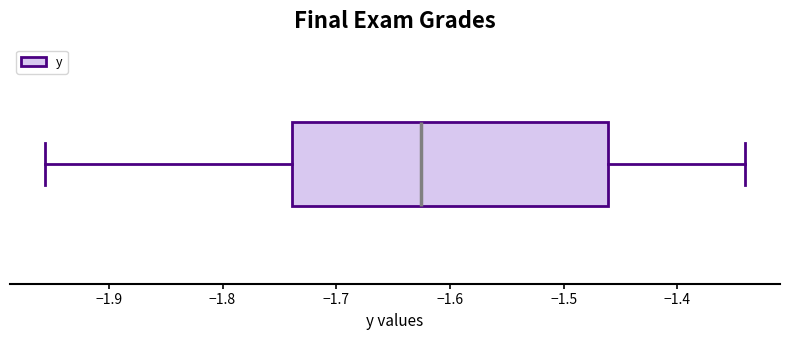

Read this box plot against the x-axis: the position of the median line, the range covered by the box, and the ends of both whiskers. The values are not printed on the chart, so give them approximately, as read against the axis.

median -1.63, box -1.74 to -1.46, whiskers -1.96 to -1.34